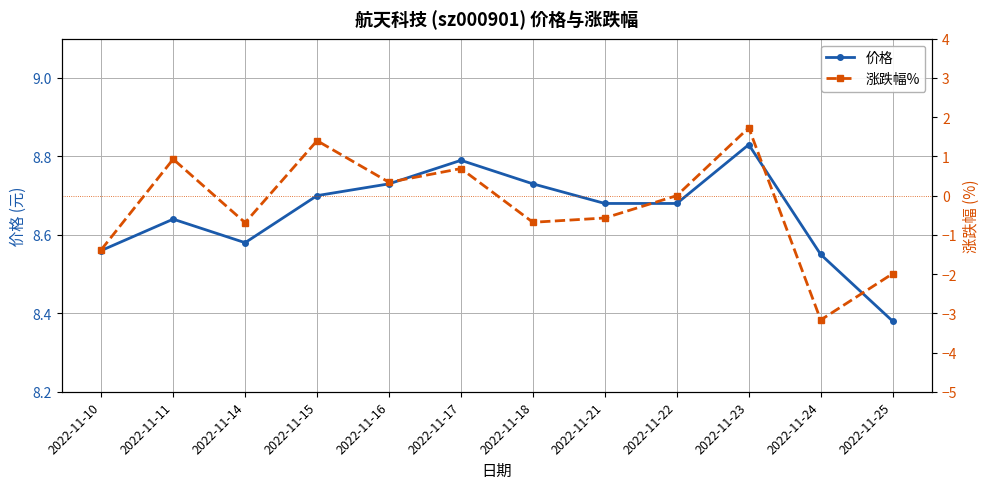

True or false: 价格 and 涨跌幅% cross at least once.

False